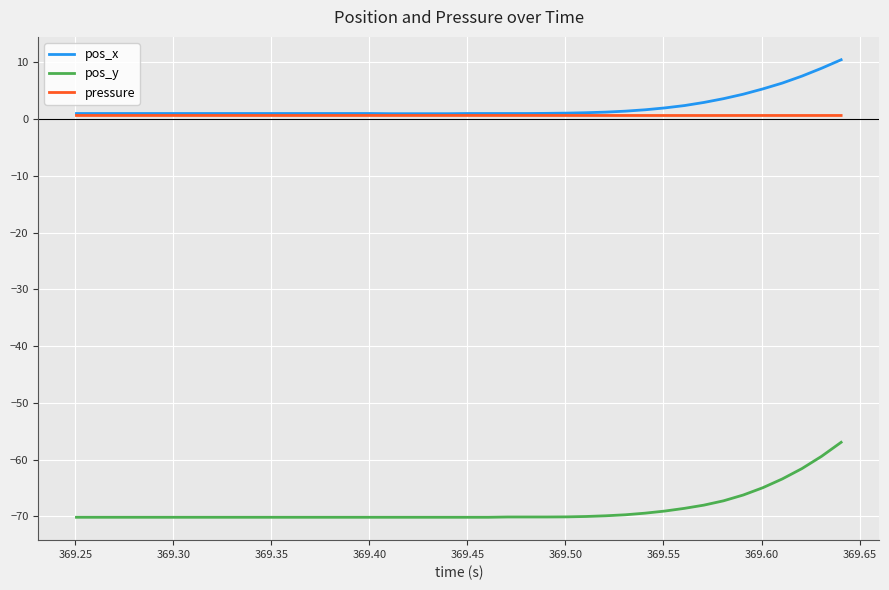

True or false: pos_y and pressure intersect in this chart.

False